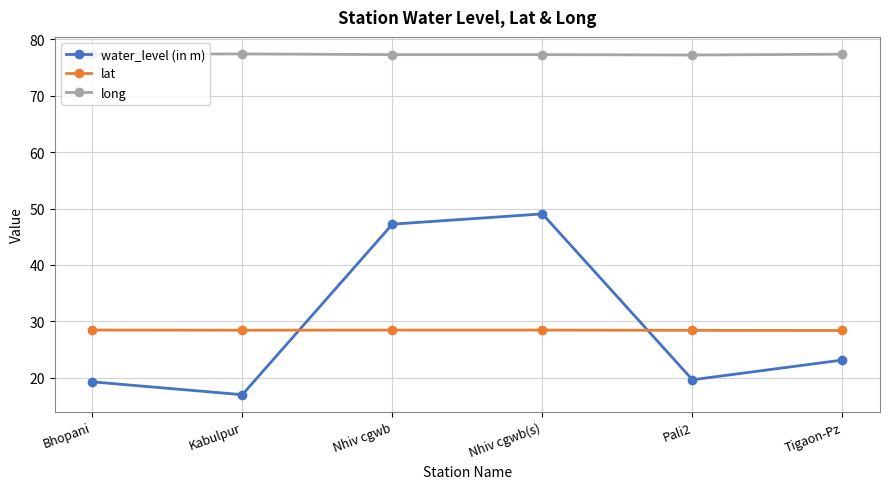

Which series changed the most between Nhiv cgwb(s) and Tigaon-Pz?

water_level (in m)